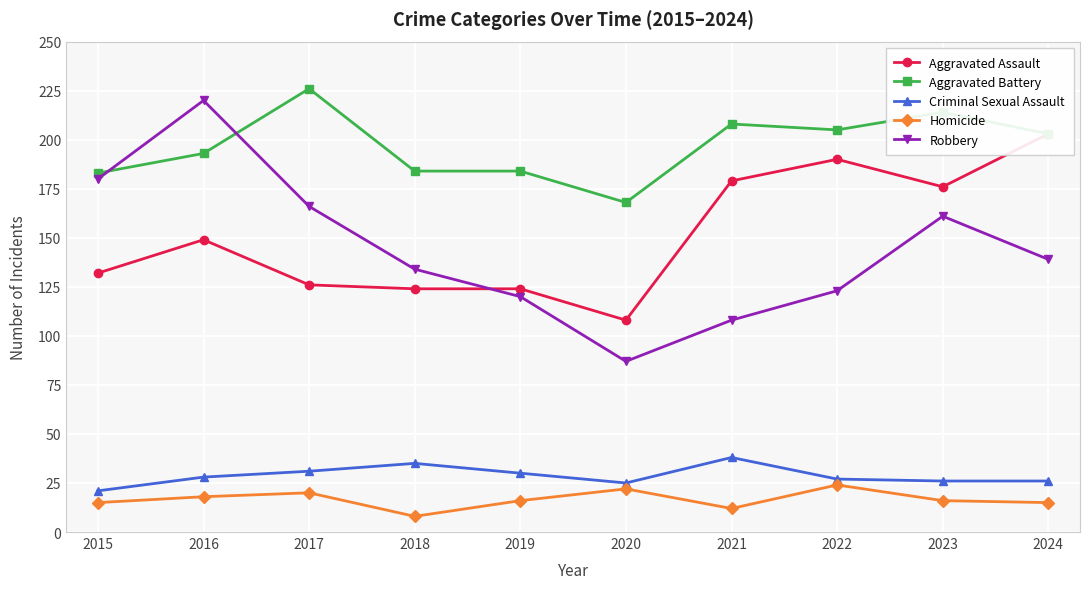

Where is the first local minimum for Robbery?

2020